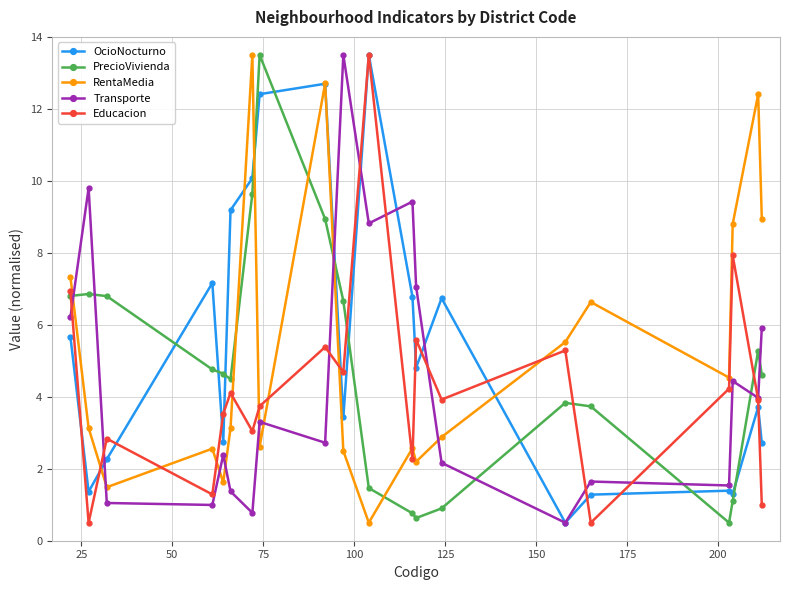

What is the value of the Educacion point at the 8th from the left?

3.7